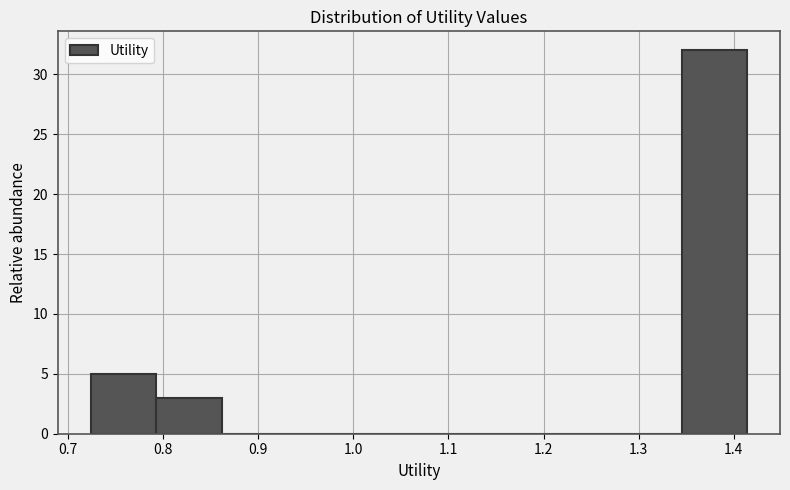

Reading left to right, list every bar in this chart as the range it spans on the x-axis followed by its height. Neither the bar edges nor the heights are printed on the chart, so give them approximately, as read against the axes.

0.72 to 0.79: 5
0.79 to 0.86: 3
0.86 to 0.93: 0
0.93 to 1.00: 0
1.00 to 1.07: 0
1.07 to 1.14: 0
1.14 to 1.21: 0
1.21 to 1.28: 0
1.28 to 1.35: 0
1.35 to 1.41: 32